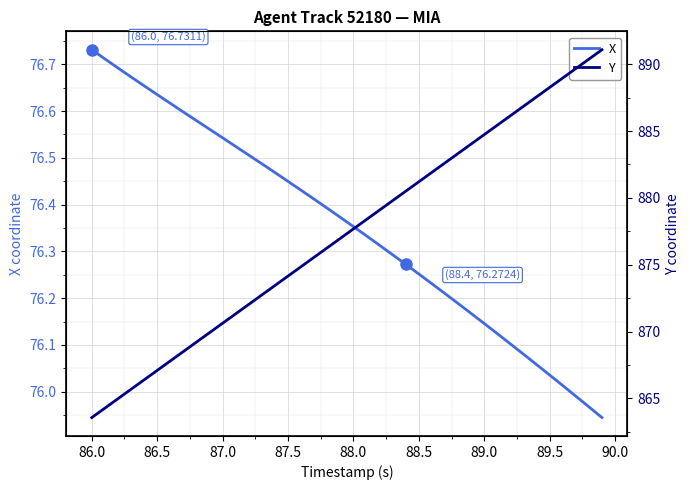

At how many categories does at least one series exceed 835?

40